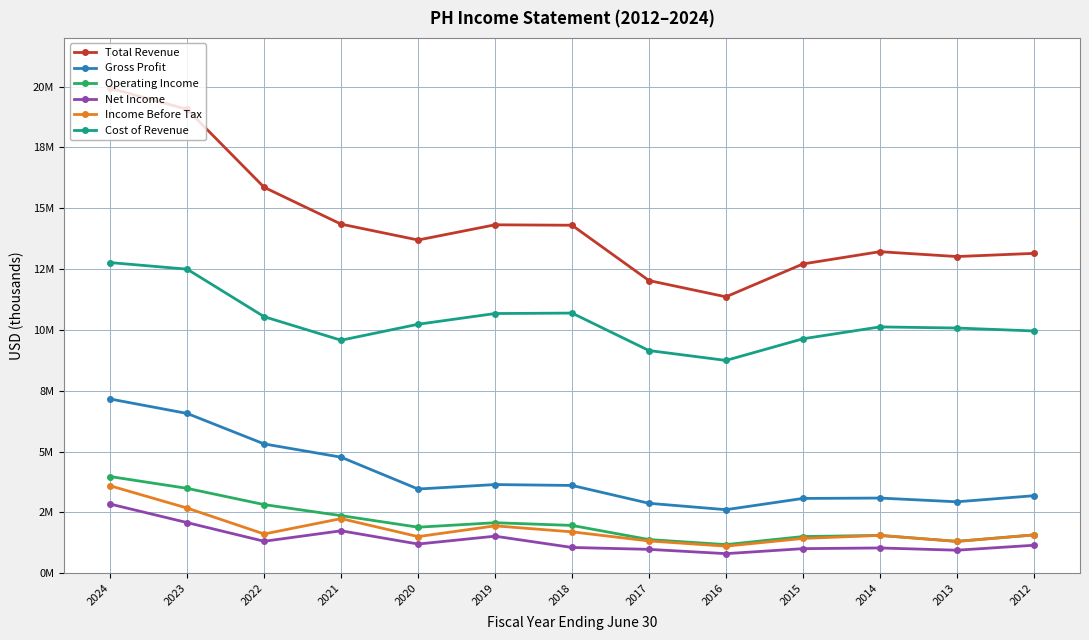

Where is Cost of Revenue nearest to the value 10757500?

2018